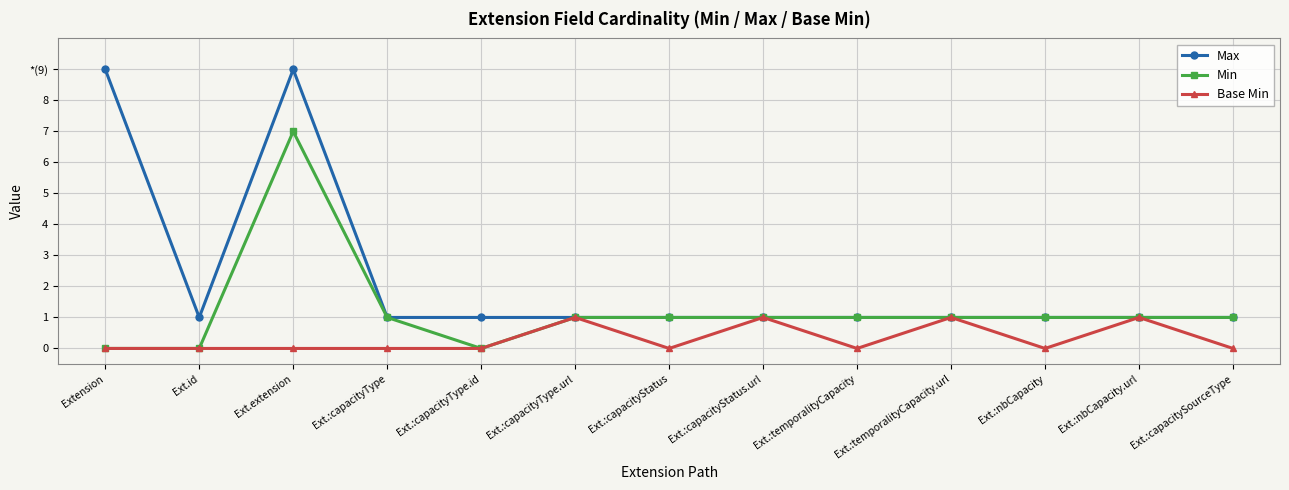

What is the difference between the second highest and minimum values in the Base Min series?

1